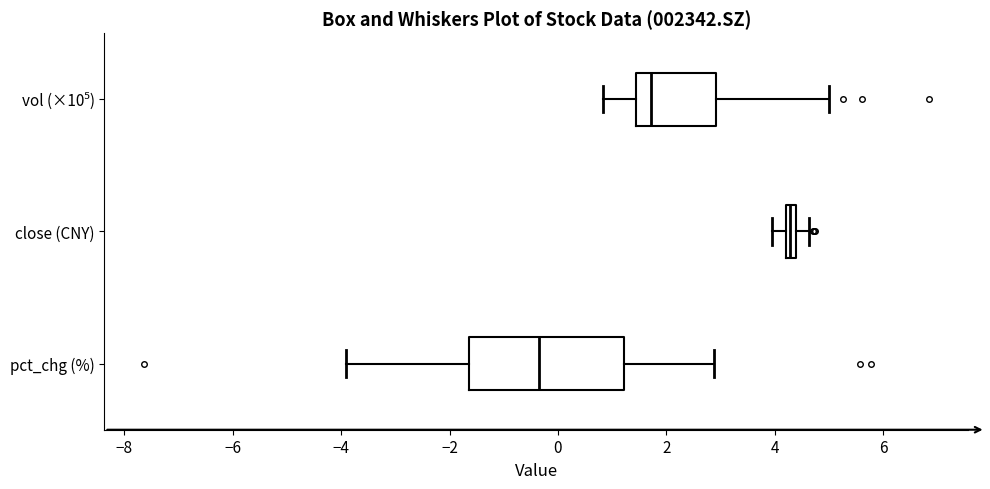

Which box's median line is the furthest to the left?

pct_chg (%)